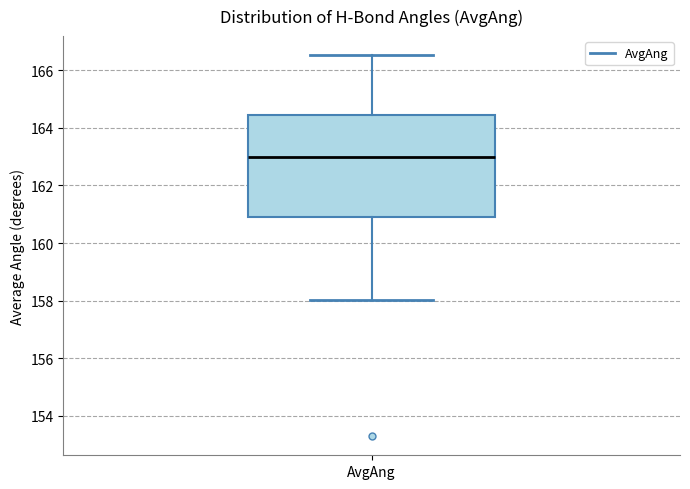

Where does the median line of the box for AvgAng sit on the y-axis? The values are not printed on the chart, so give them approximately, as read against the axis.

163.0